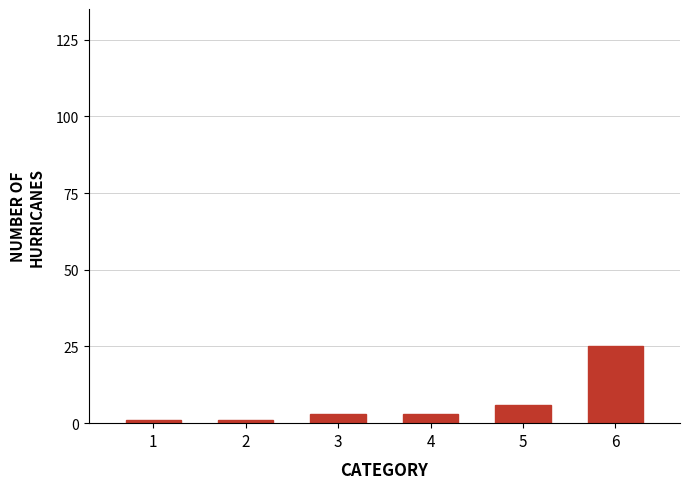

Reading left to right, extract all data points from this chart.

1	1	3	3	6	25